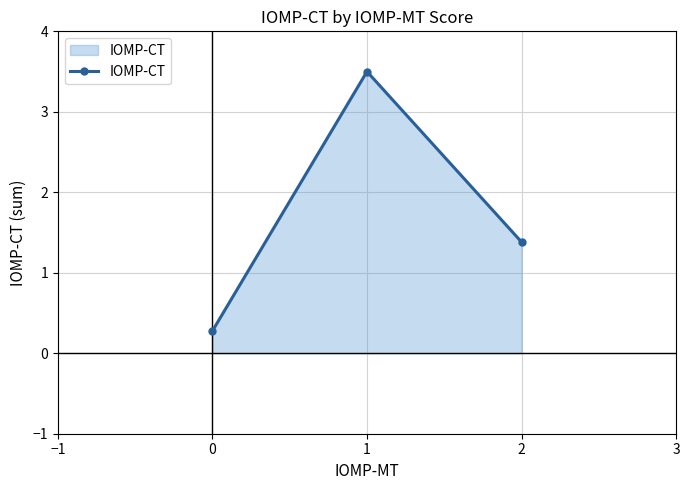

What is the sum of all values?

5.2